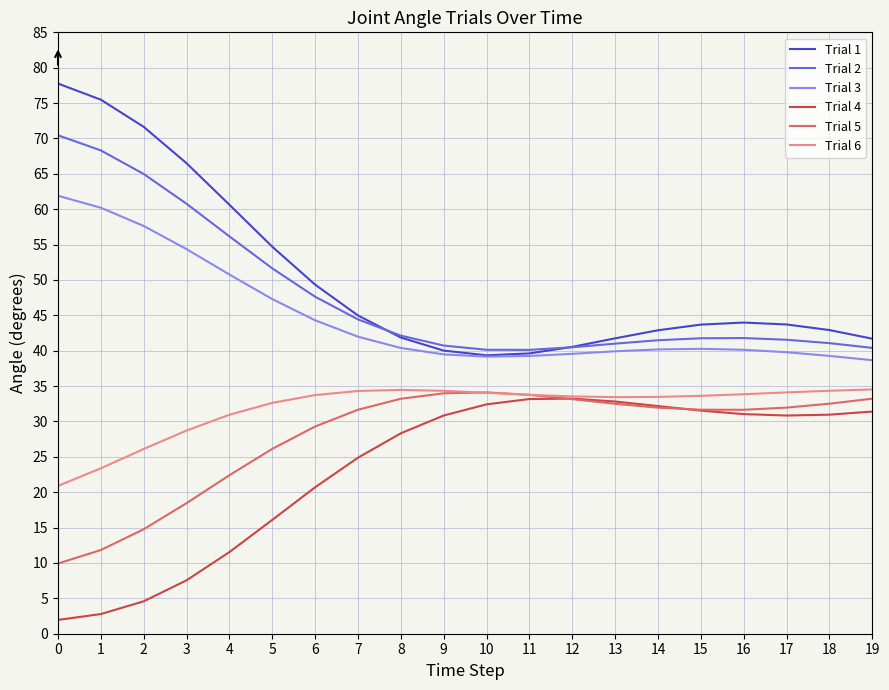

Rank the series at 2 from highest to lowest value.

Trial 1, Trial 2, Trial 3, Trial 6, Trial 5, Trial 4